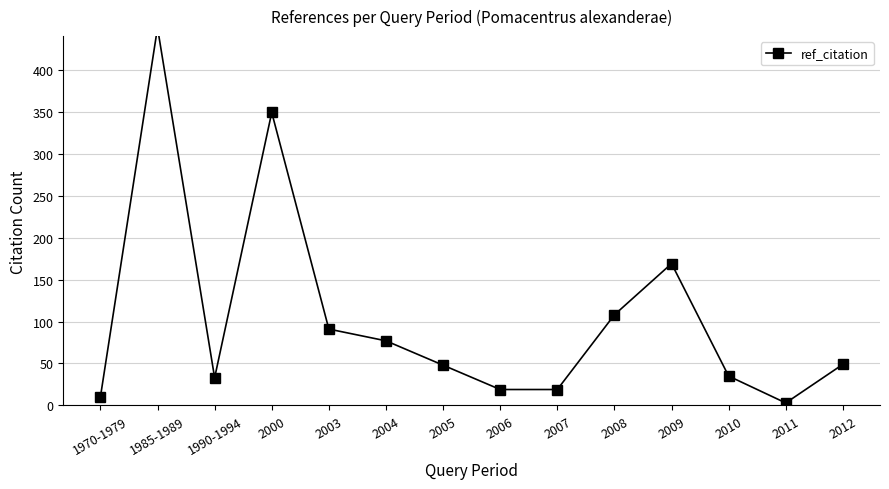

At which label is the value closest to 226?

2009